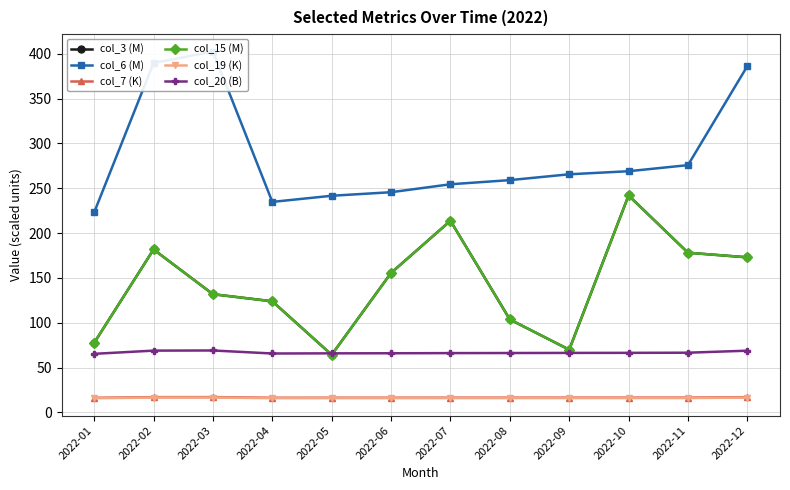

Which label corresponds to the largest value in the chart?

2022-03